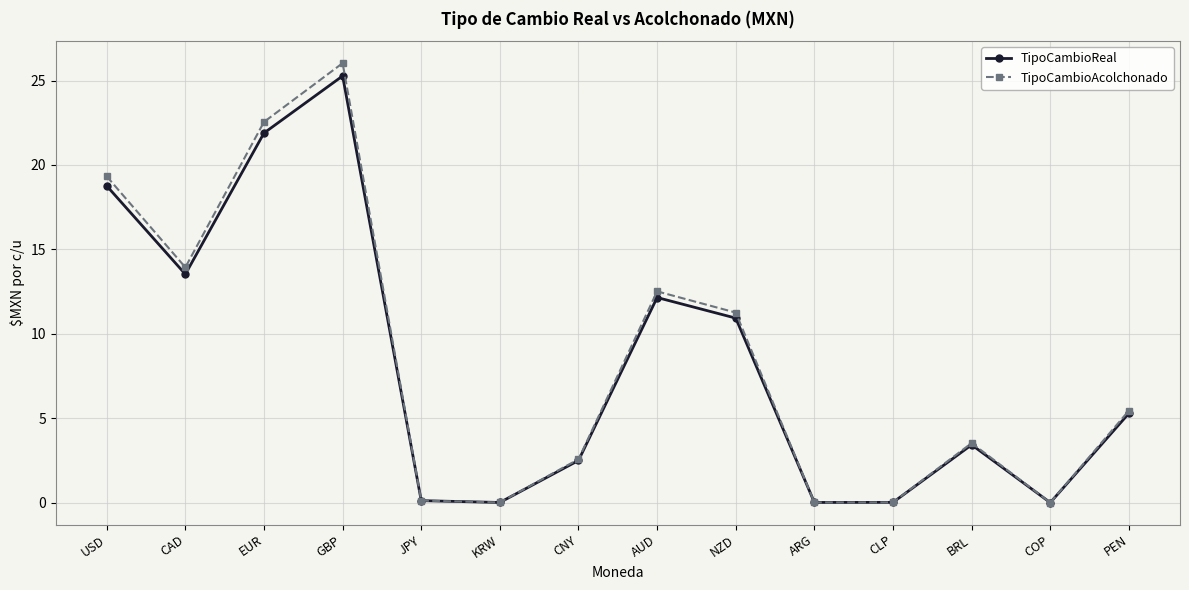

The value of TipoCambioAcolchonado at CAD is 13.9. True or false?

True